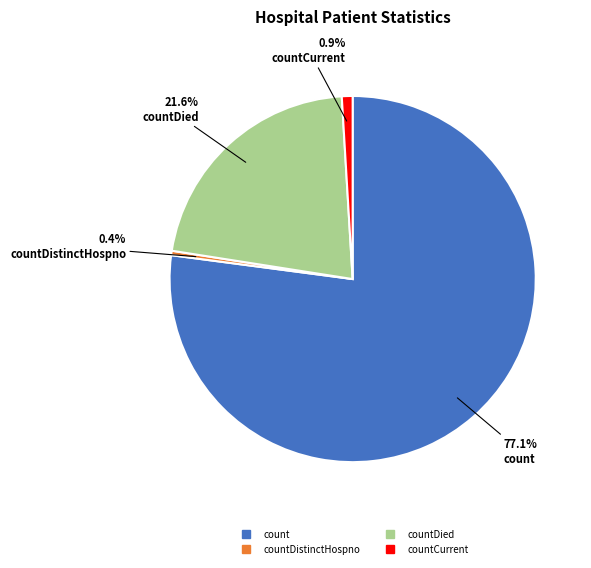

Is there a majority slice in this chart?

Yes